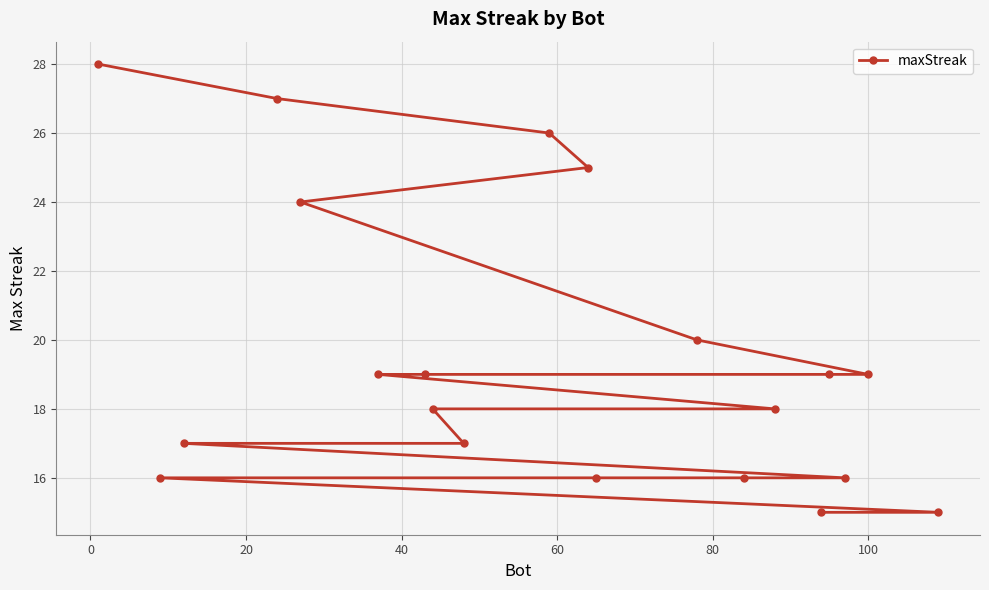

Reading left to right, what are all the values shown in this chart?

28	27	26	25	24	20	19	19	19	19	18	18	17	17	16	16	16	16	15	15